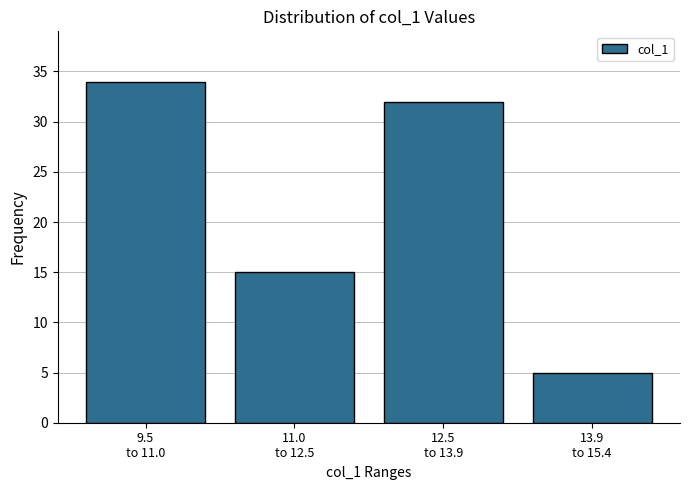

Reading left to right, transcribe all the data shown in this chart.

34	15	32	5